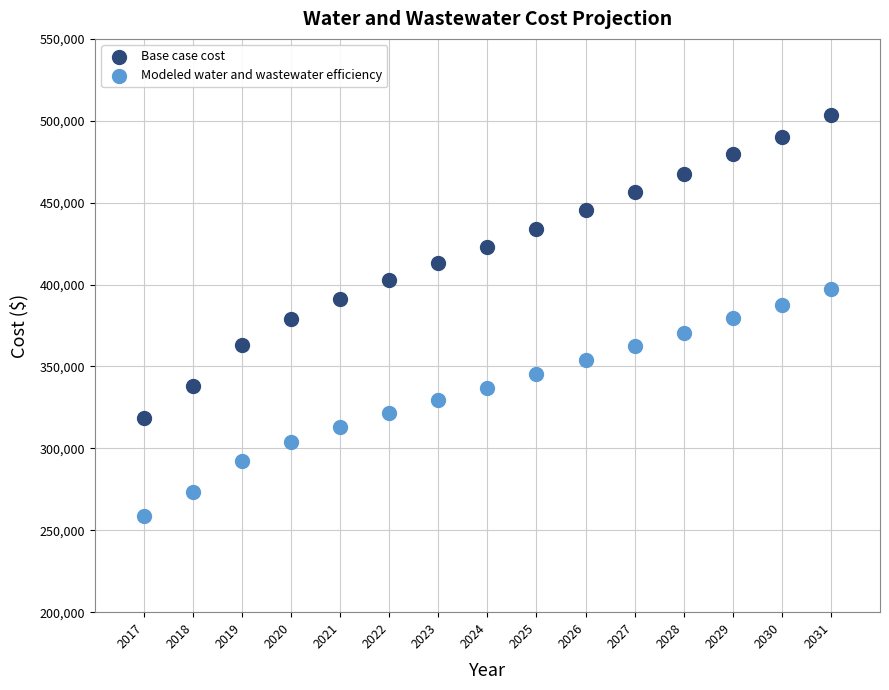

Across all data points, what is the range of X values (max minus min)?

14.0